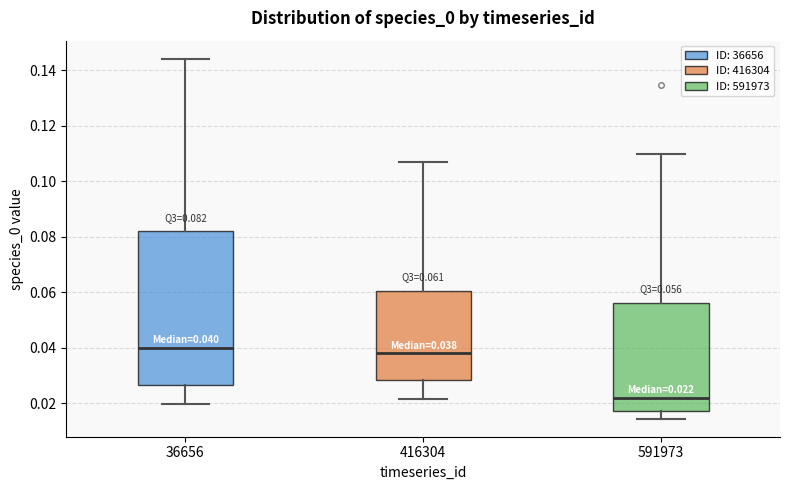

Which box's median line is the lowest?

591973